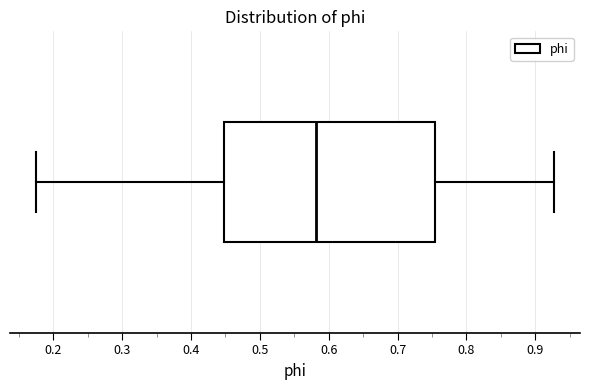

Read this box plot against the x-axis: the position of the median line, the range covered by the box, and the ends of both whiskers. The values are not printed on the chart, so give them approximately, as read against the axis.

median 0.58, box 0.45 to 0.76, whiskers 0.17 to 0.93